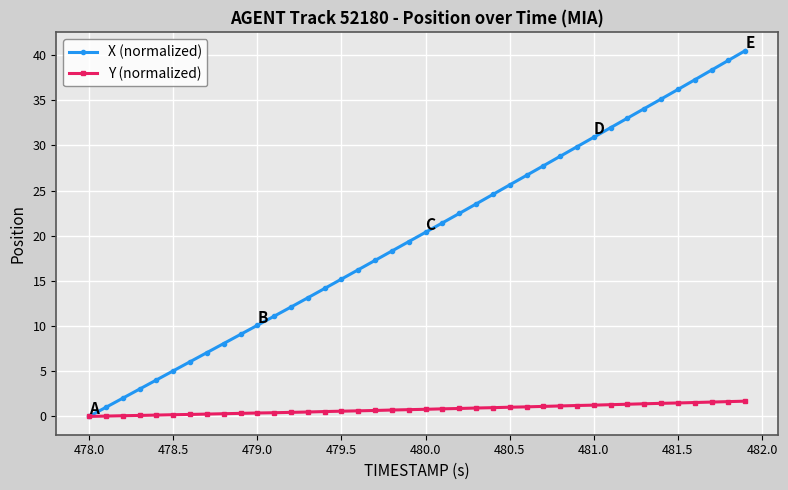

What is the maximum value shown in the chart?

40.5